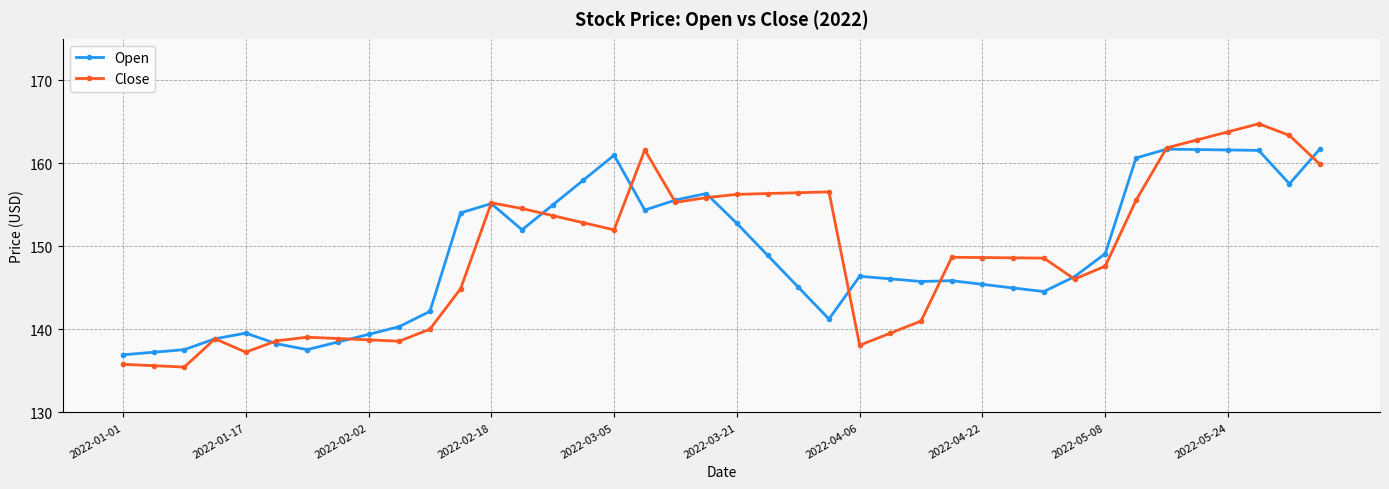

Rank the series by their maximum value, from highest to lowest.

Close, Open